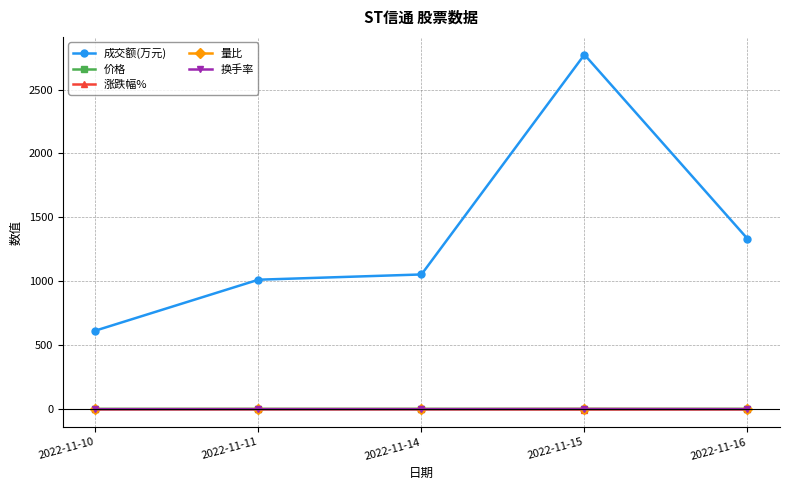

Which series has the widest spread of values?

成交额(万元)